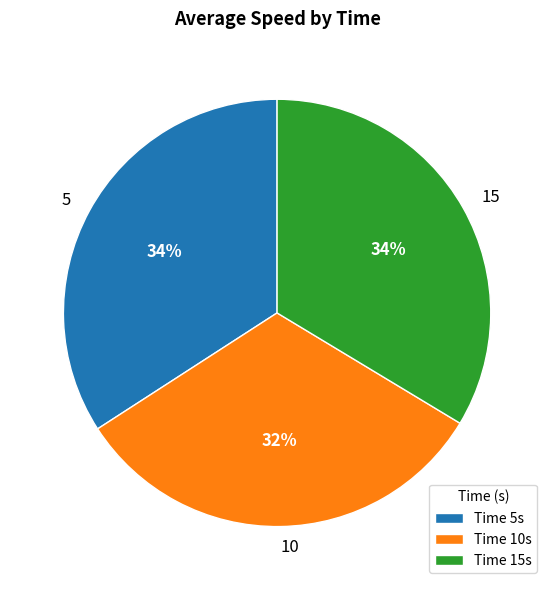

Approximately how many times larger is the value at 5 compared to 15?

1.0